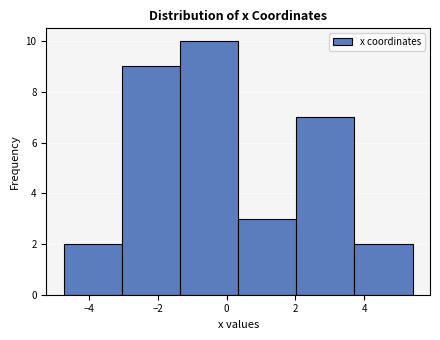

Reading left to right, transcribe this chart: for each bar, give the range it covers on the x-axis and its height. Neither the bar edges nor the heights are printed on the chart, so give them approximately, as read against the axes.

-4.8 to -3.0: 2
-3.0 to -1.4: 9
-1.4 to 0.4: 10
0.4 to 2.0: 3
2.0 to 3.8: 7
3.8 to 5.4: 2